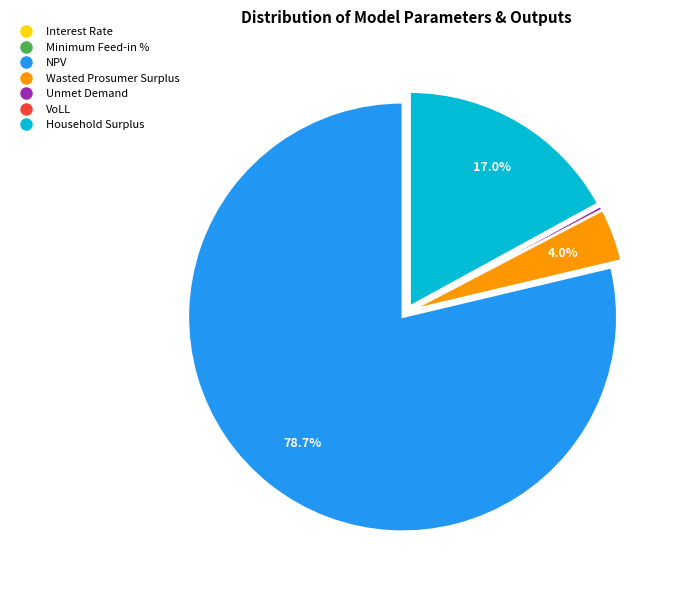

Which slice is the largest?

NPV